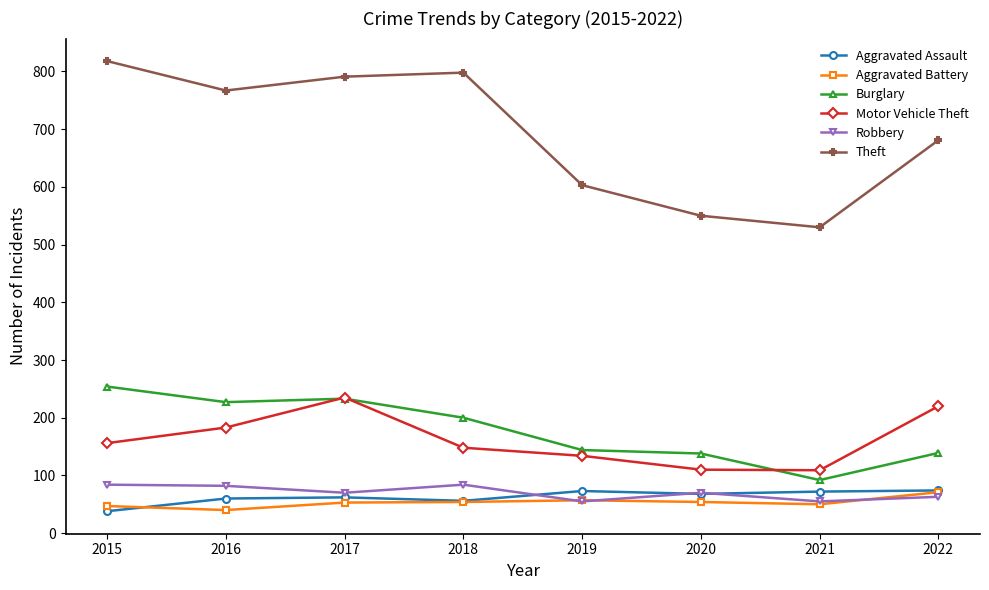

At which category is the sum across all series the highest?

2017